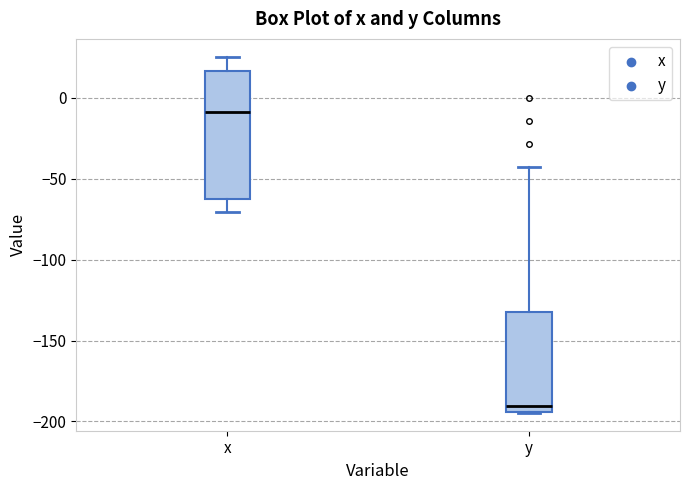

Where does the median line of the box for y sit on the y-axis? The values are not printed on the chart, so give them approximately, as read against the axis.

-190